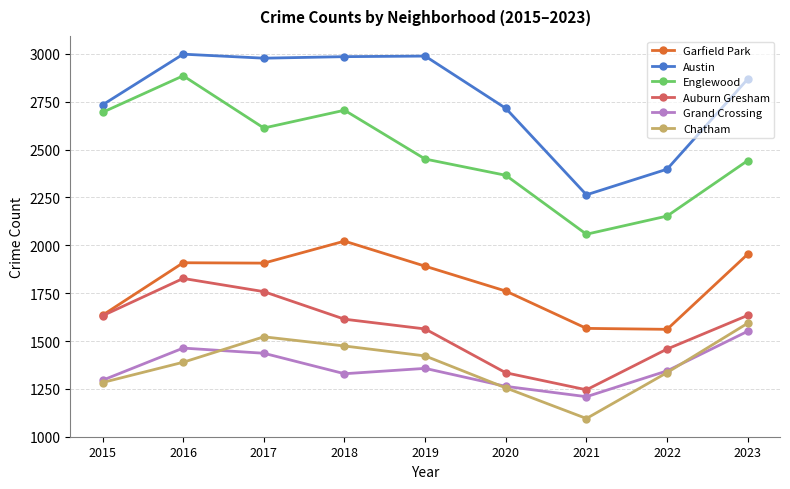

Which series has the widest spread of values?

Englewood